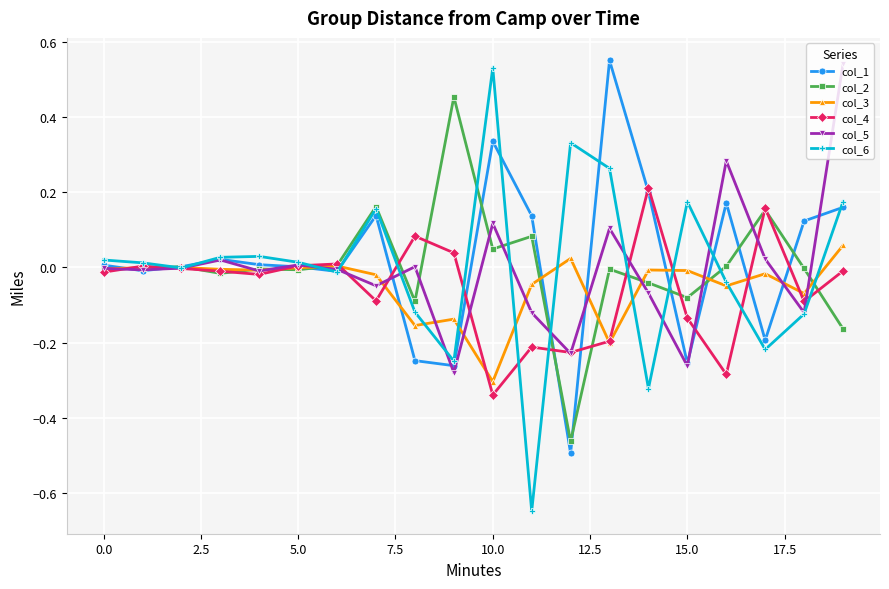

True or false: col_1 has more than 2 interior local peaks.

True